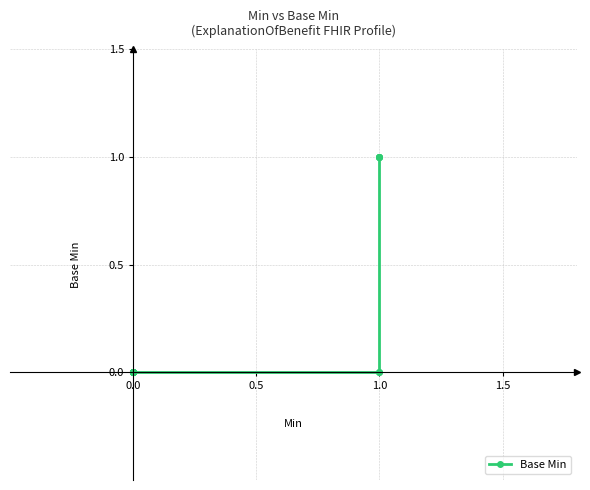

True or false: there are more than 1 points higher than both neighbors.

False